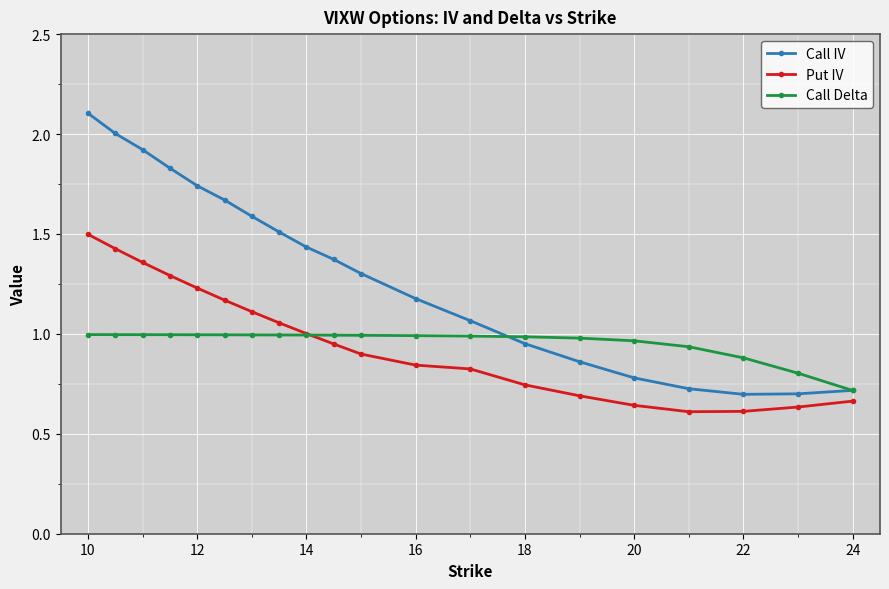

True or false: Call IV has more than 2 interior local peaks.

False